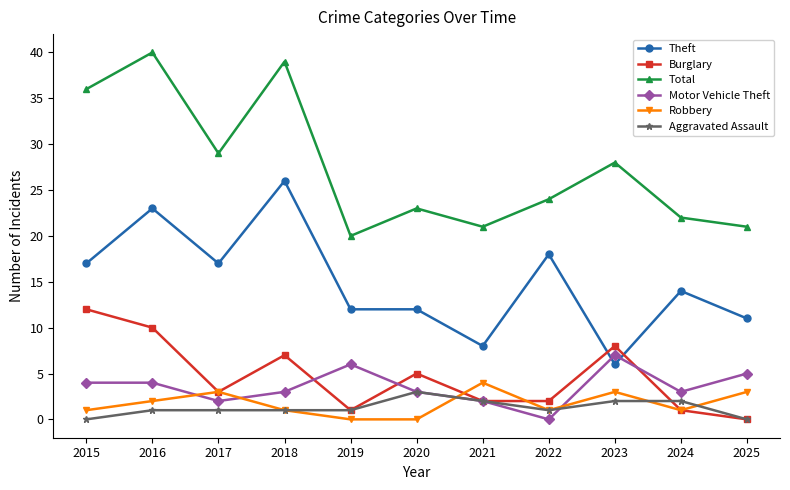

Where is the first local maximum for Total?

2016